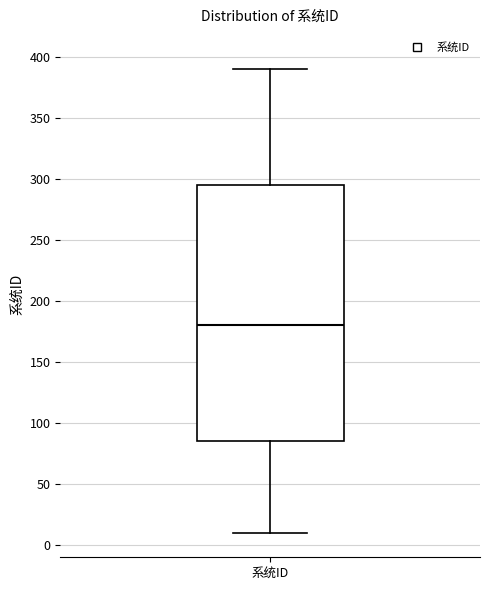

Transcribe this box plot: give where the median line is, the range the box spans, and where the two whiskers end, as read against the y-axis. The values are not printed on the chart, so give them approximately, as read against the axis.

median 180, box 85 to 295, whiskers 10 to 390